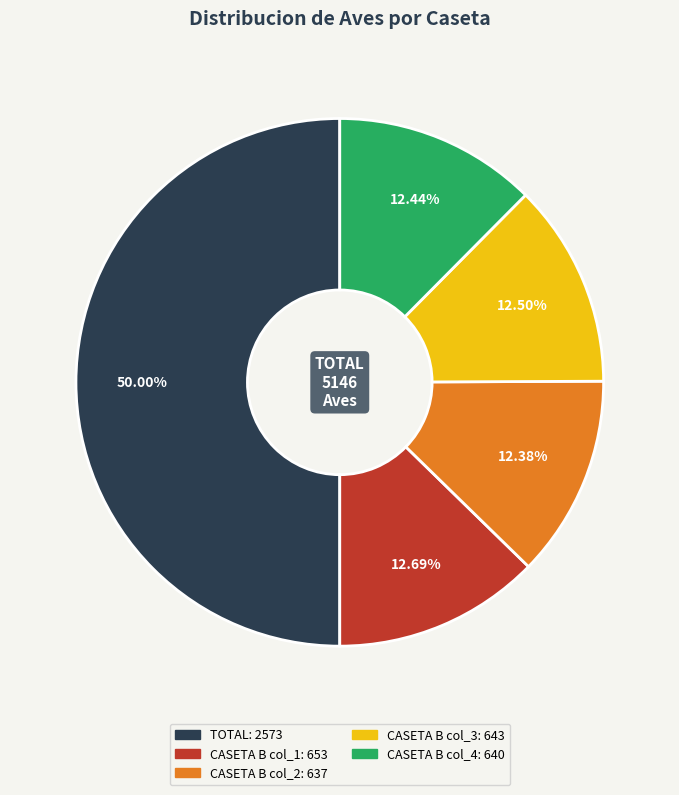

Does CASETA B col_4 represent more than half of the total?

No